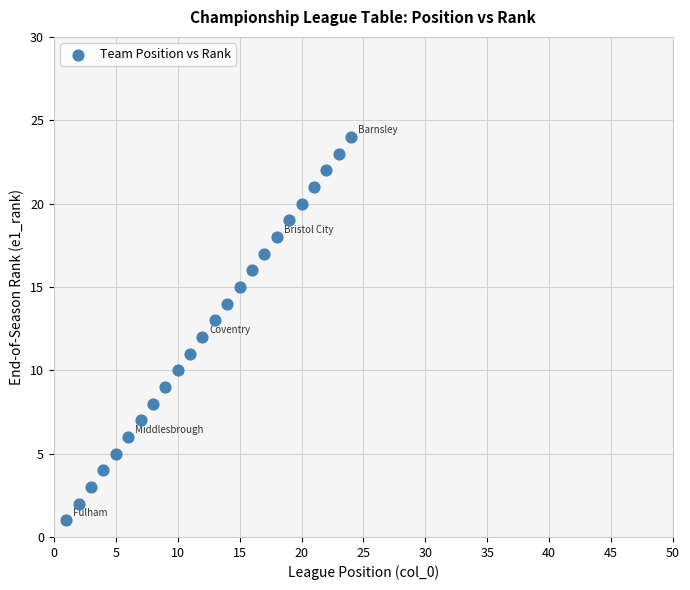

What is the range of X values (max minus min)?

23